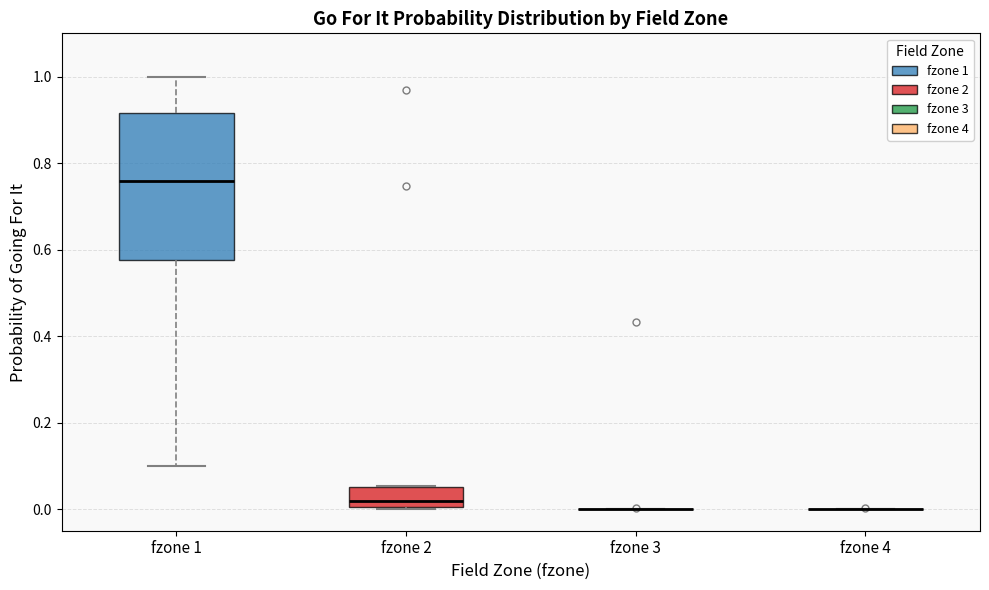

Reading left to right, read every box against the y-axis: the position of its median line, the range the box covers, and the ends of its whiskers. The values are not printed on the chart, so give them approximately, as read against the axis.

fzone 1: median 0.76, box 0.58 to 0.92, whiskers 0.10 to 1.00
fzone 2: median 0.02, box 0.00 to 0.06, whiskers 0.00 to 0.06
fzone 3: box collapsed to a line at 0.00, whiskers 0.00 to 0.00
fzone 4: box collapsed to a line at 0.00, whiskers 0.00 to 0.00